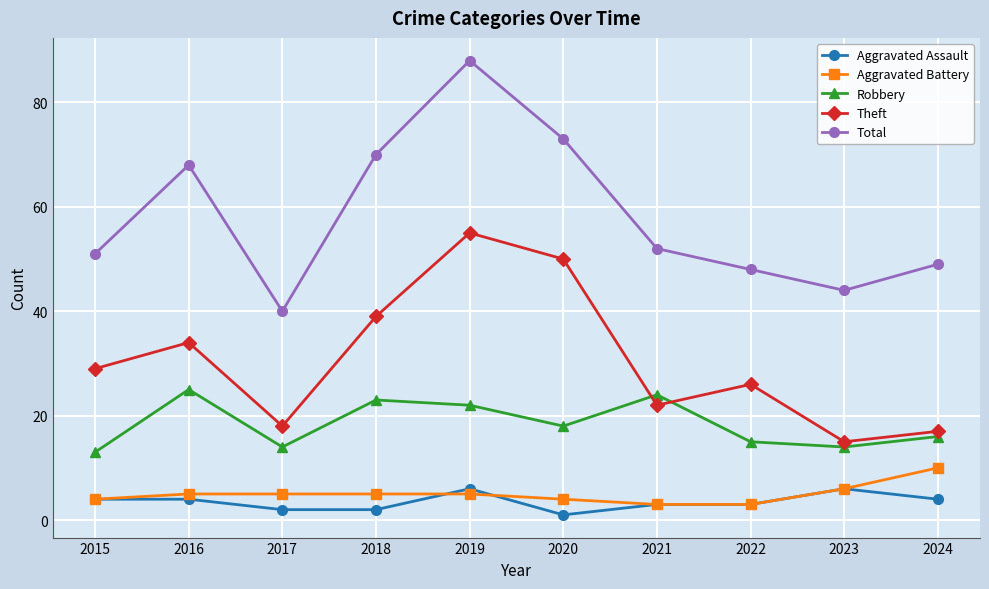

True or false: Aggravated Battery and Total intersect in this chart.

False